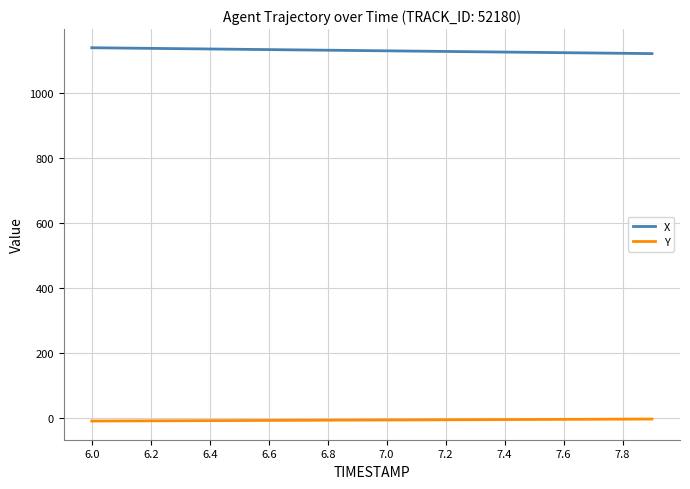

What is the average value of the X series?

1131.4